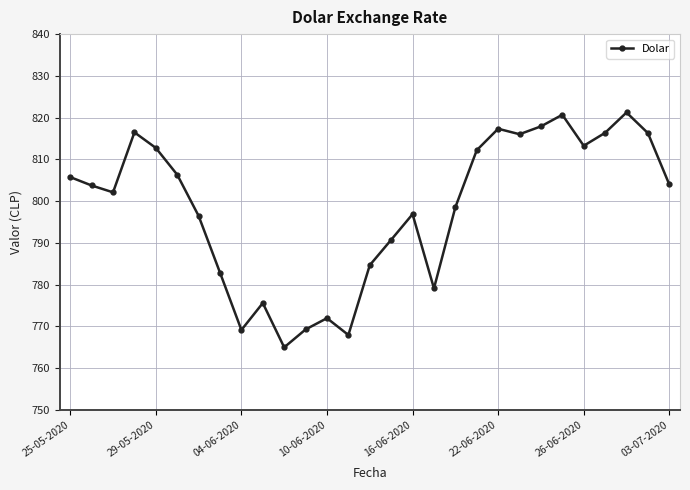

How many lines are shown in the chart?

1